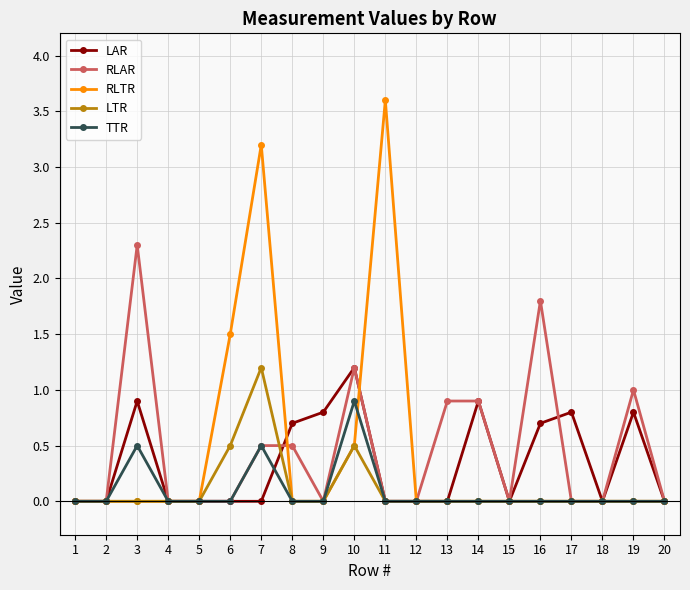

Which category has the highest value across all series?

11